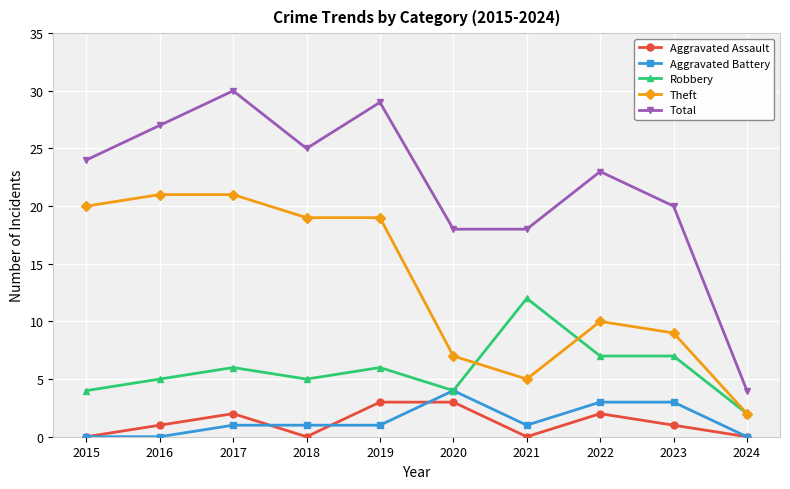

What is the value of the Total point at the 9th from the left?

20